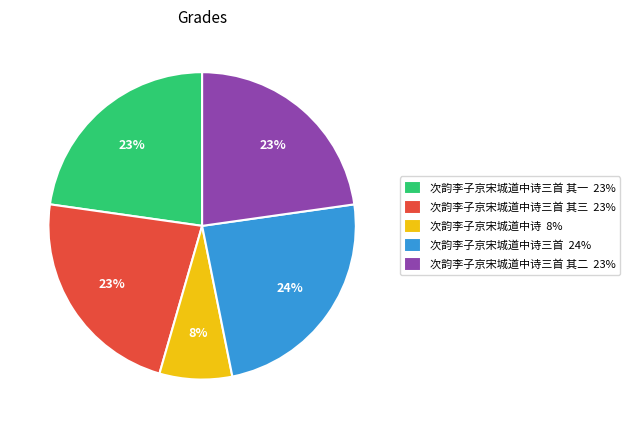

Approximately how many times larger is the value at 次韵李子京宋城道中诗三首 其一 23% compared to 次韵李子京宋城道中诗三首 其二 23%?

1.0